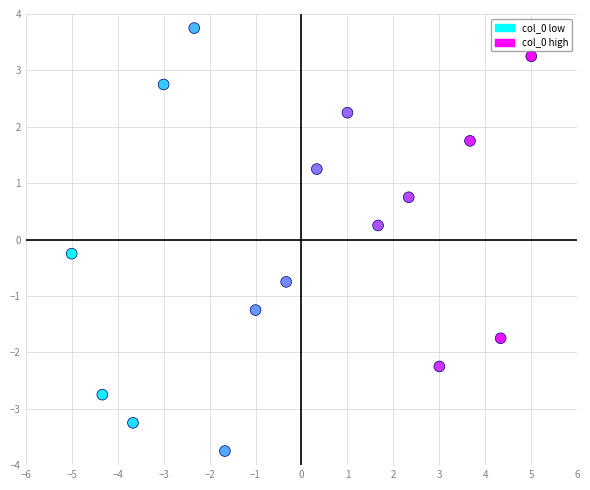

What is the range of Y values (max minus min)?

7.5